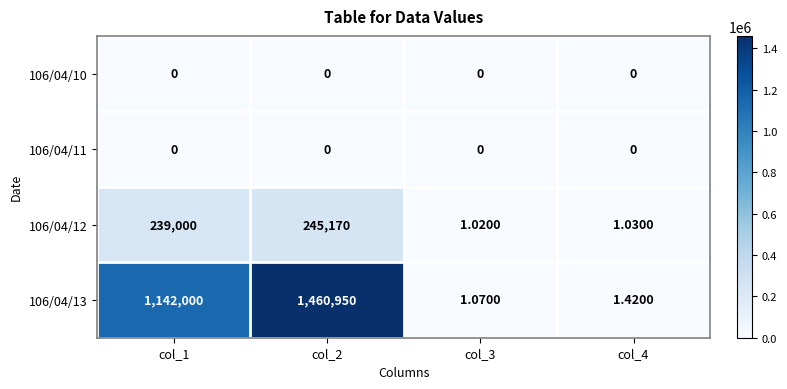

How many distinct data groups are displayed?

4